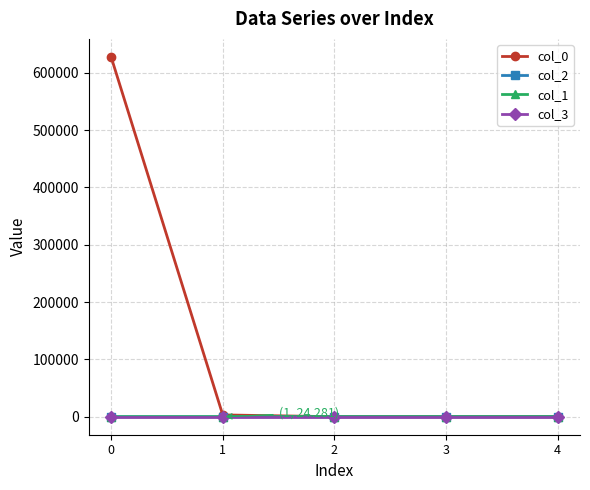

What is the sum of the col_1 values at 1 and 2?

24.3